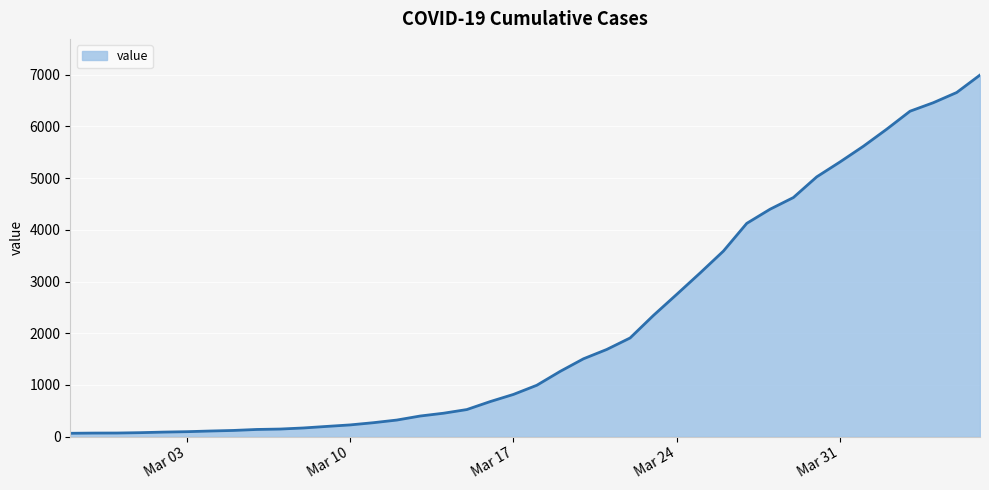

Count the number of categories in the chart.

40